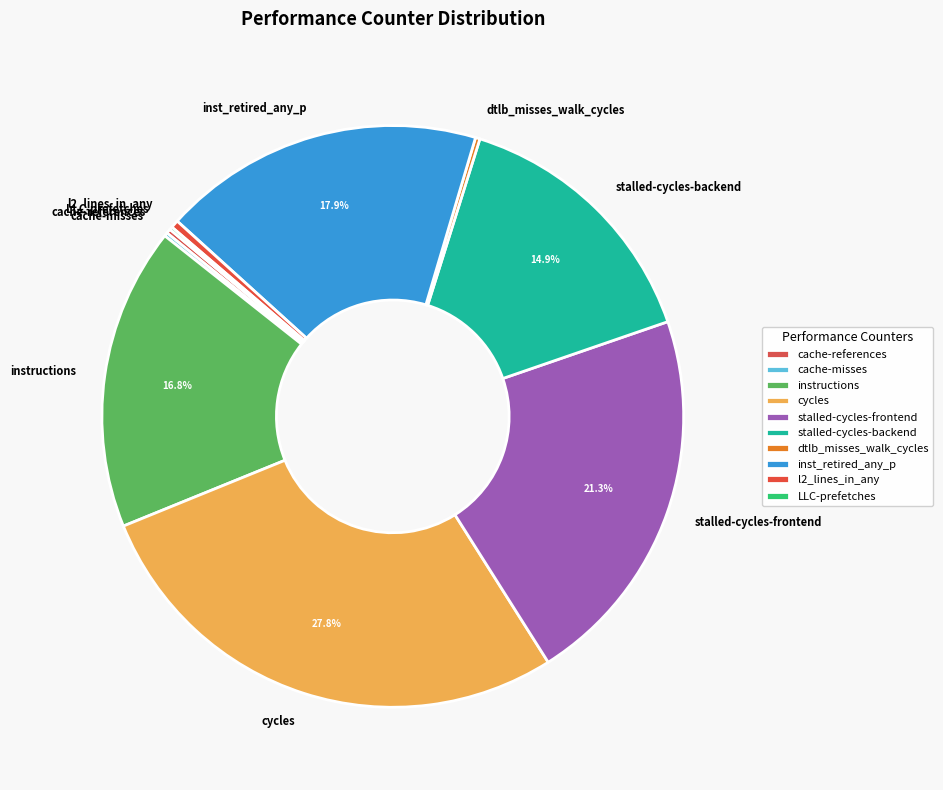

The l2_lines_in_any slice represents 9% of the pie. True or false?

False